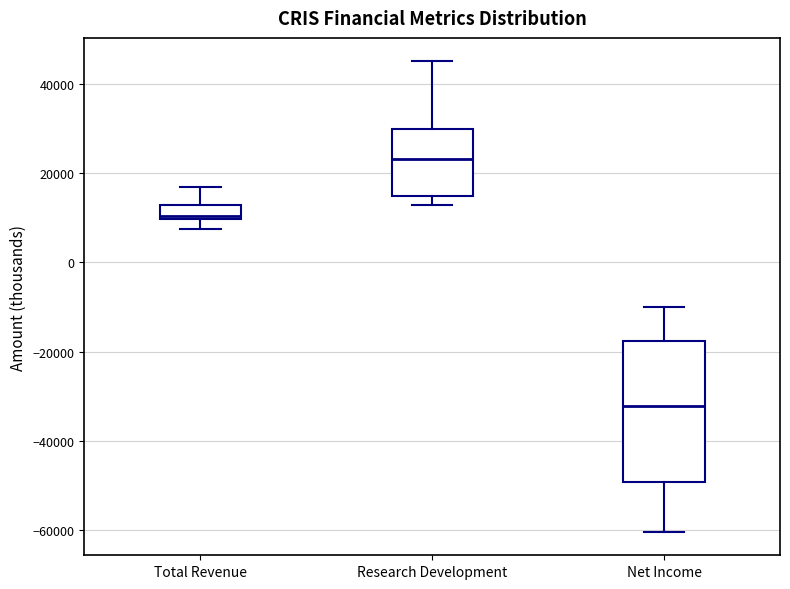

Comparing the boxes themselves (not the whiskers), which one is the tallest?

Net Income